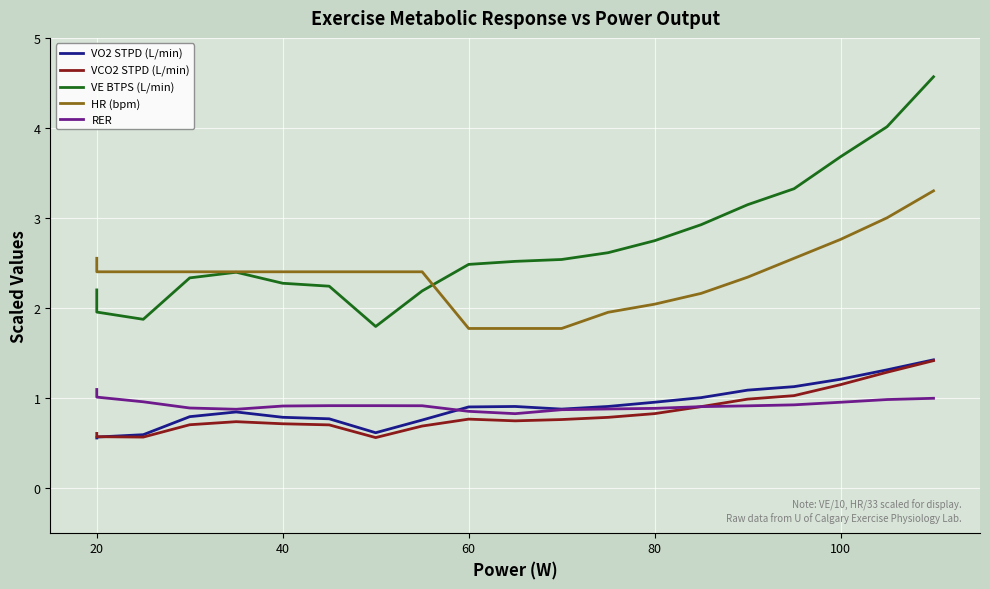

What is the sum of all HR (bpm) values?

47.2